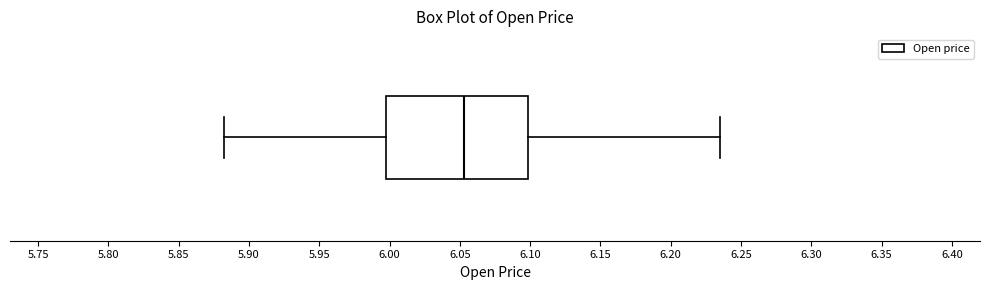

Transcribe this box plot: give where the median line is, the range the box spans, and where the two whiskers end, as read against the x-axis. The values are not printed on the chart, so give them approximately, as read against the axis.

median 6.055, box 6.000 to 6.100, whiskers 5.880 to 6.235